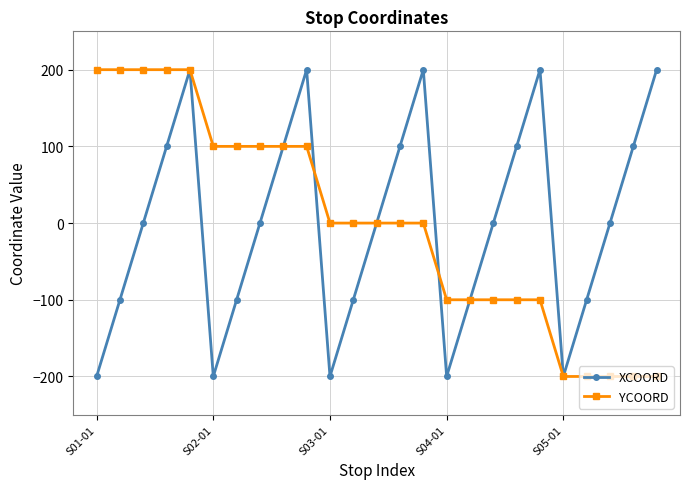

In XCOORD, how many points are higher than both neighbors (excluding endpoints)?

4